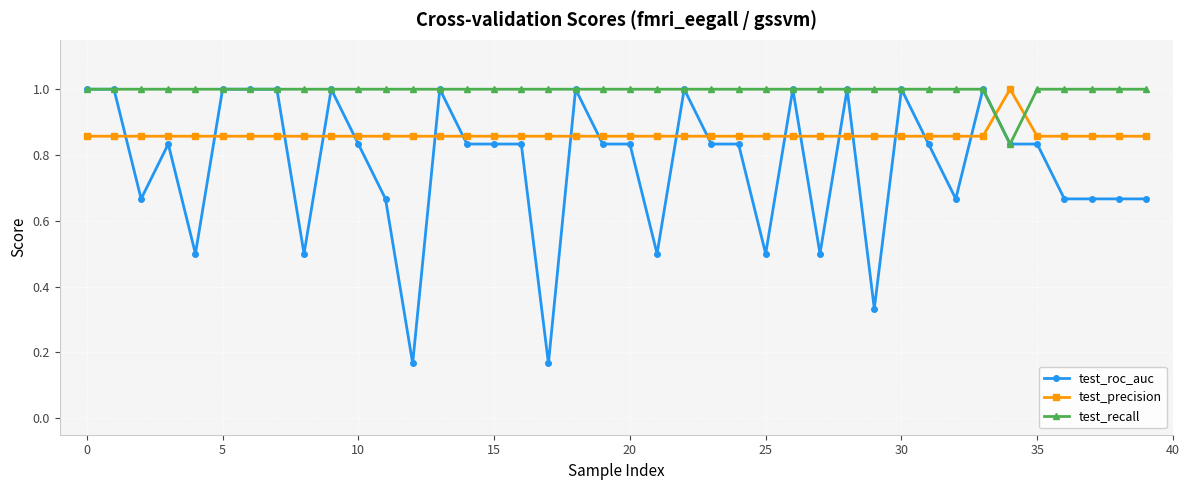

List the series in order of their overall mean, lowest first.

test_roc_auc, test_precision, test_recall